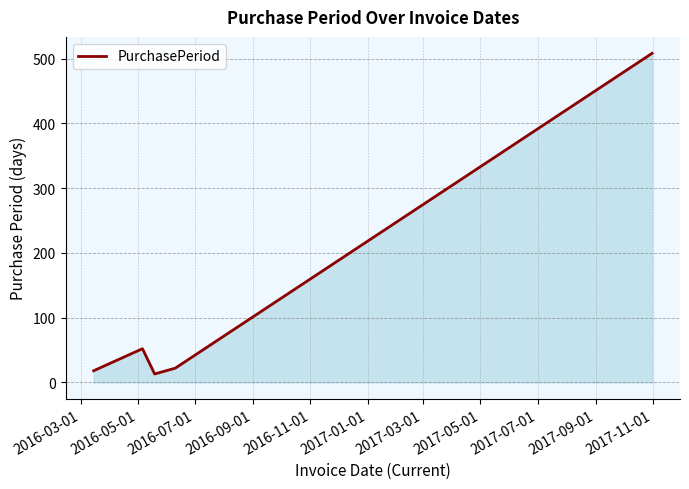

Reading left to right, extract all data points from this chart.

18	52	13	22	508